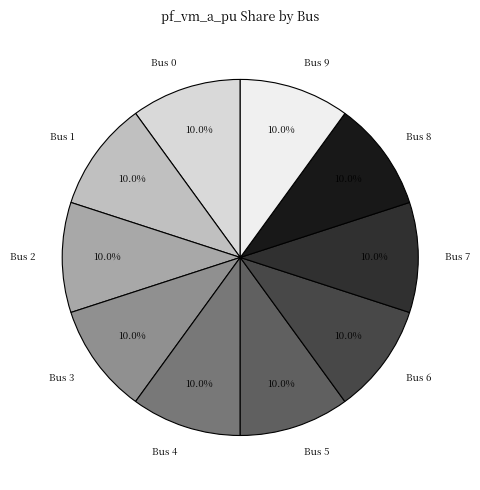

How many slices are in this pie chart?

10